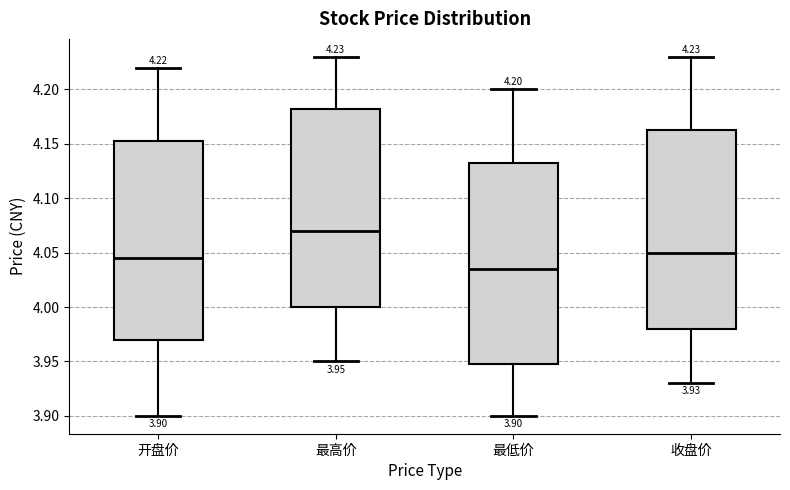

Which box's median line is the lowest?

最低价